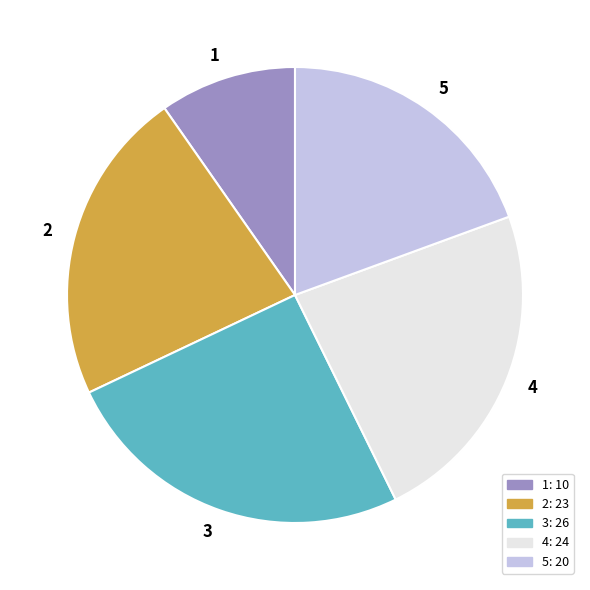

Which has a higher value, 3 or 5?

3